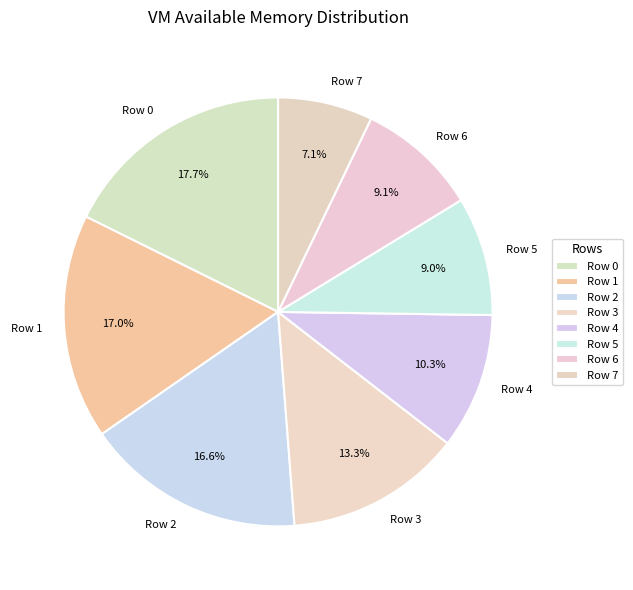

What percentage is NOT represented by Row 2?

83.4%